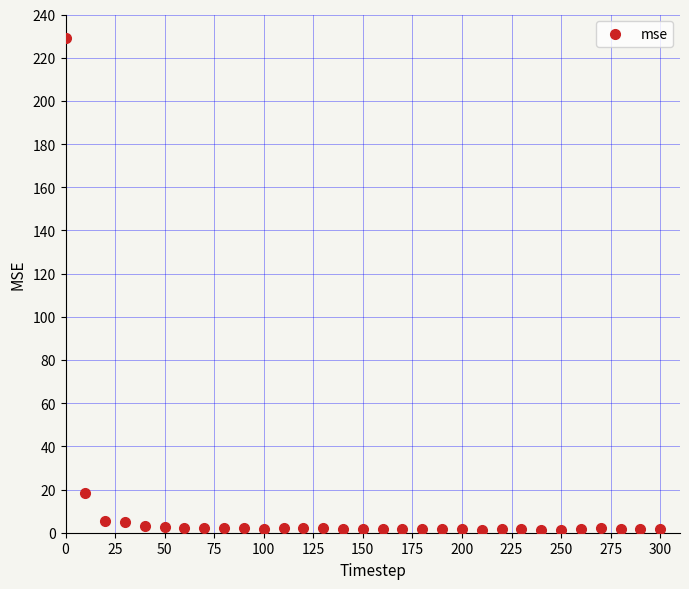

What is the range of Y values (max minus min)?

227.8